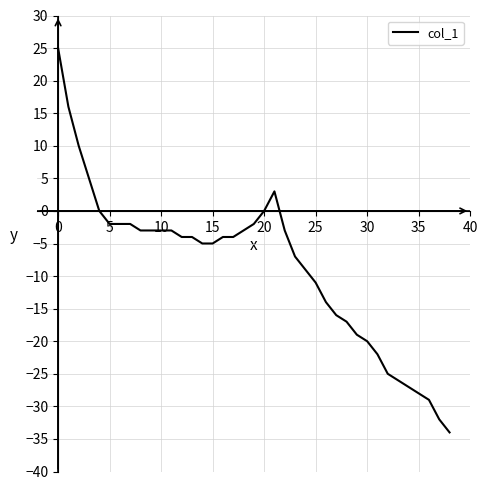

What is the difference between the maximum and minimum values?

59